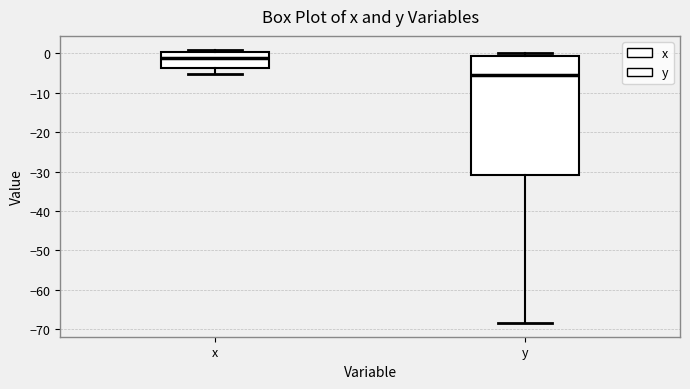

Which box's median line is the highest?

x